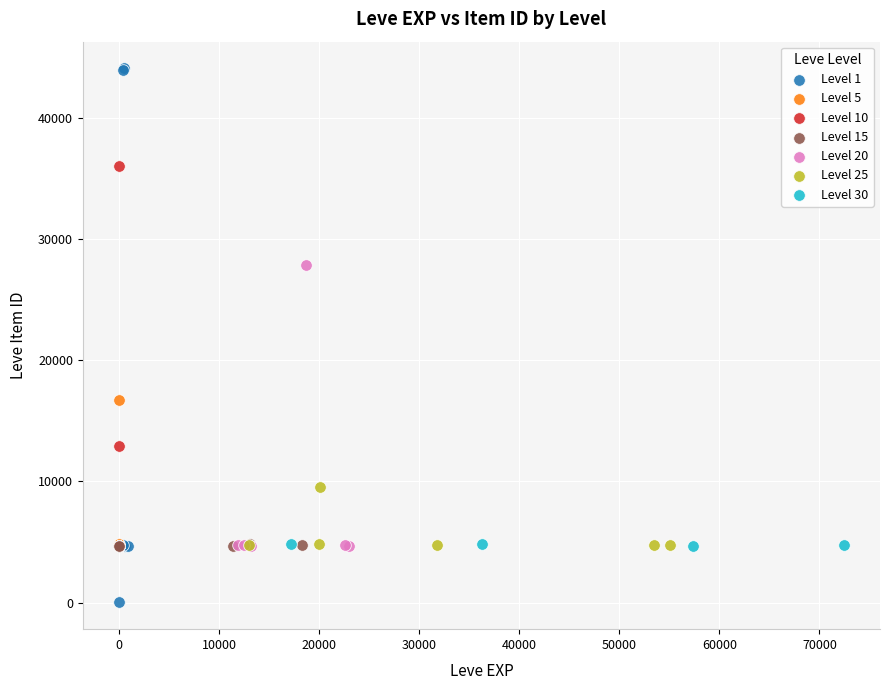

Which series reaches the maximum Y coordinate?

Level 1